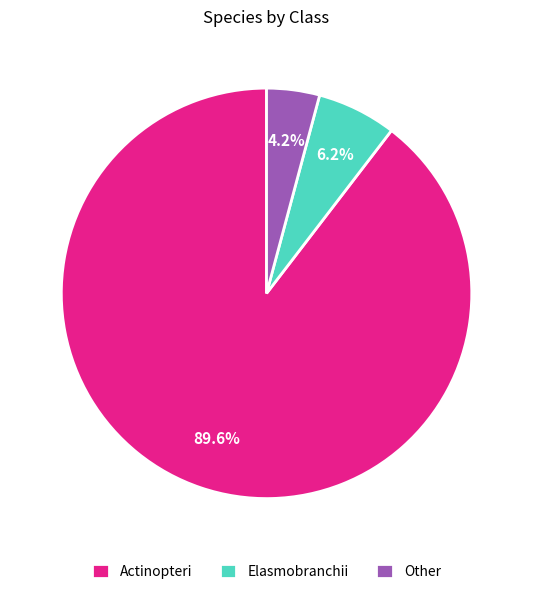

How many segments does this pie chart have?

3